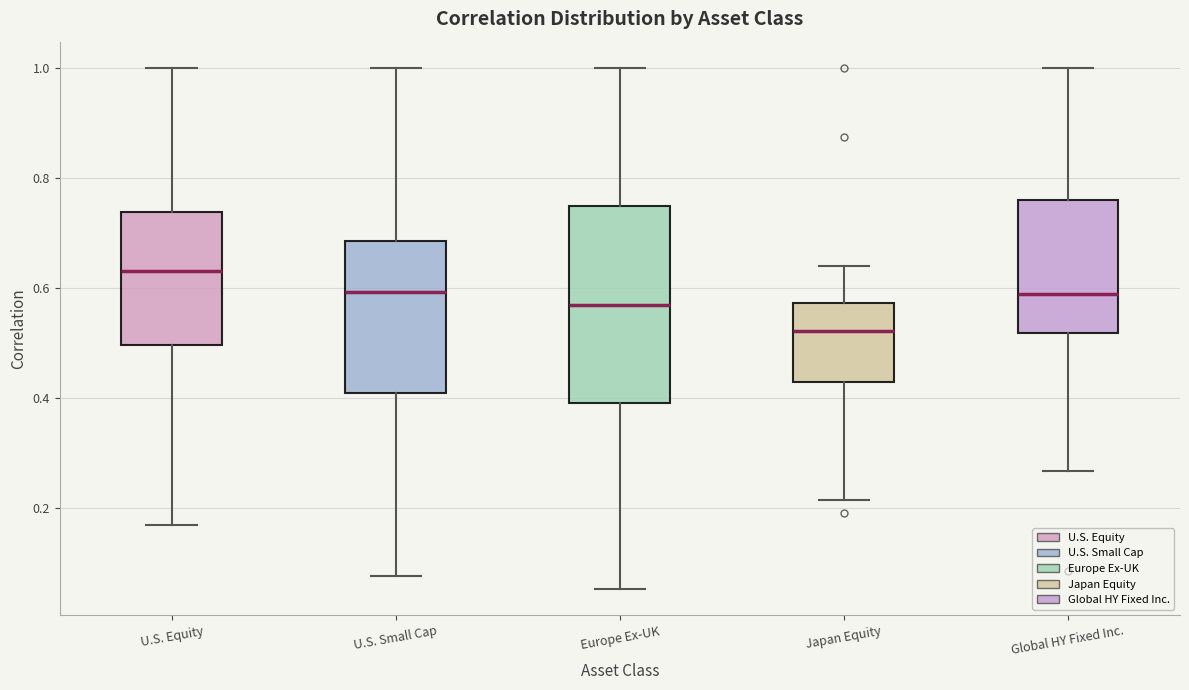

Reading left to right, read every box against the y-axis: the position of its median line, the range the box covers, and the ends of its whiskers. The values are not printed on the chart, so give them approximately, as read against the axis.

U.S. Equity: median 0.64, box 0.50 to 0.74, whiskers 0.18 to 1.00
U.S. Small Cap: median 0.60, box 0.40 to 0.68, whiskers 0.08 to 1.00
Europe Ex-UK: median 0.56, box 0.40 to 0.74, whiskers 0.06 to 1.00
Japan Equity: median 0.52, box 0.42 to 0.58, whiskers 0.22 to 0.64
Global HY Fixed Inc.: median 0.58, box 0.52 to 0.76, whiskers 0.26 to 1.00